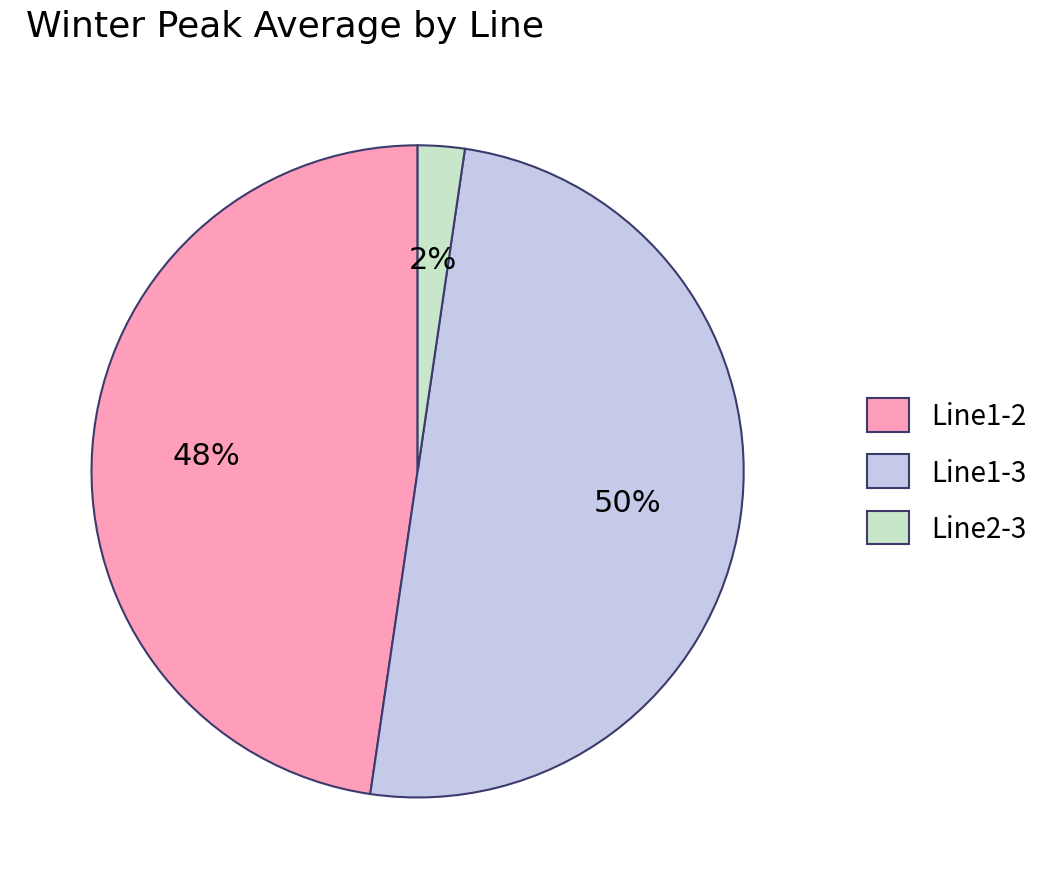

Which category has the smallest portion of the pie?

Line2-3